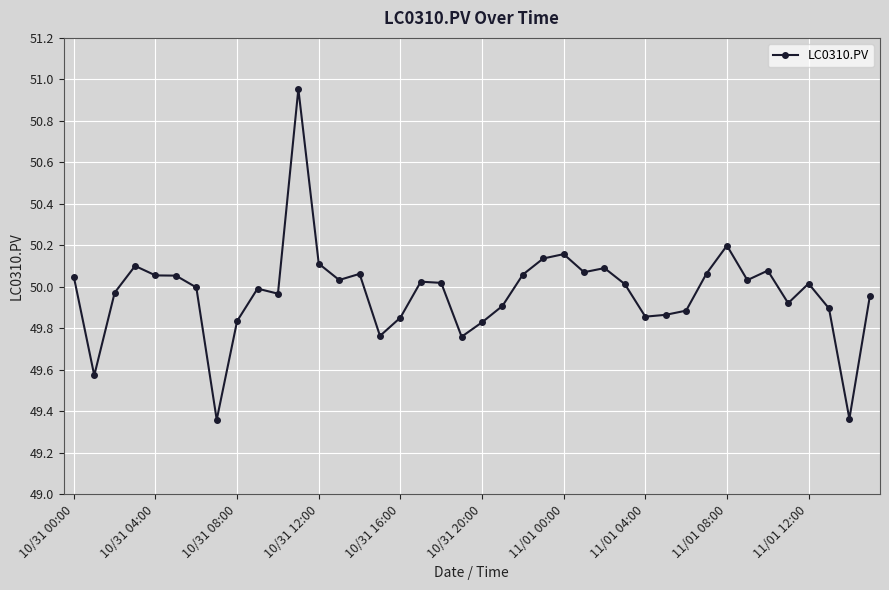

What is the difference between the second highest and second lowest values?

0.8